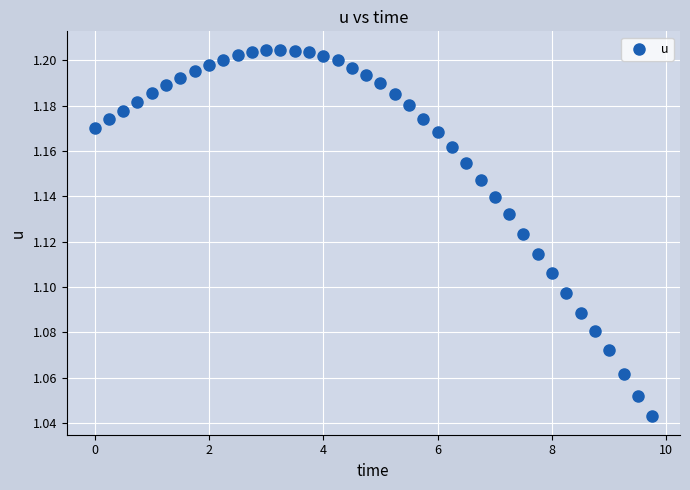

What is the range of X values (max minus min)?

9.8